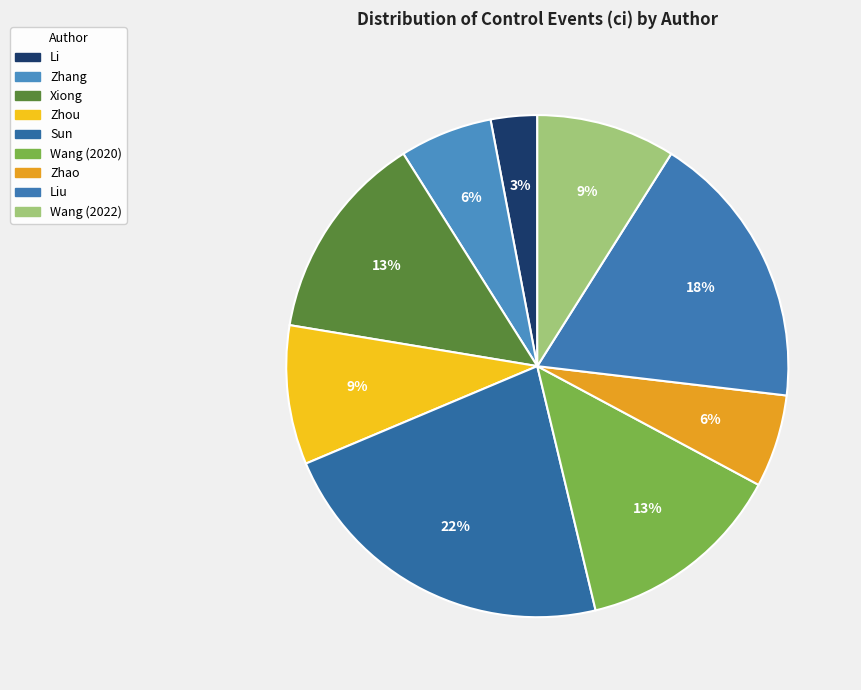

Which slice is the smallest?

Li